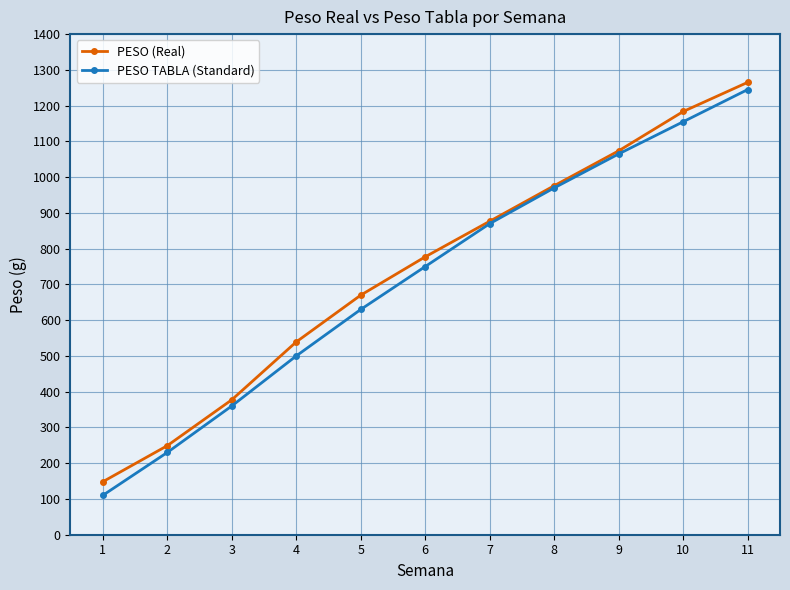

True or false: PESO (Real) has more than 1 interior local peaks.

False